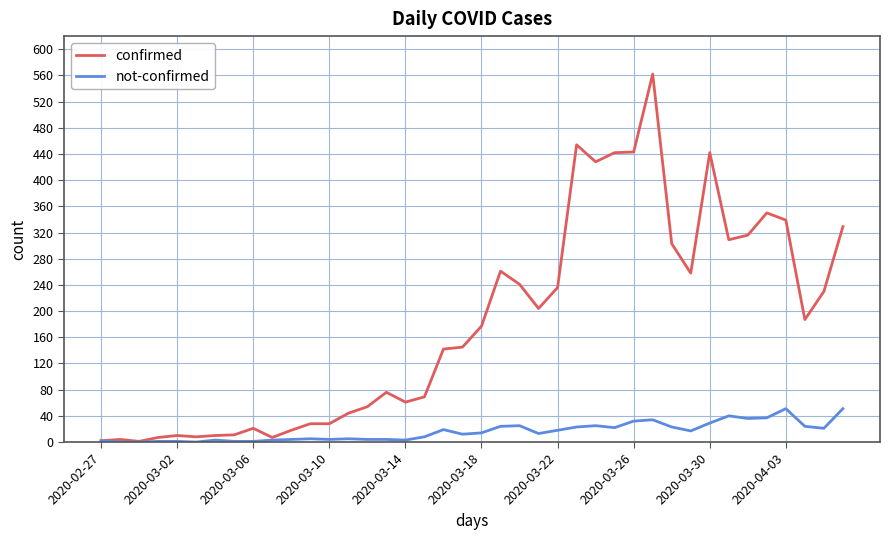

What are all the series names shown in the legend?

confirmed, not-confirmed